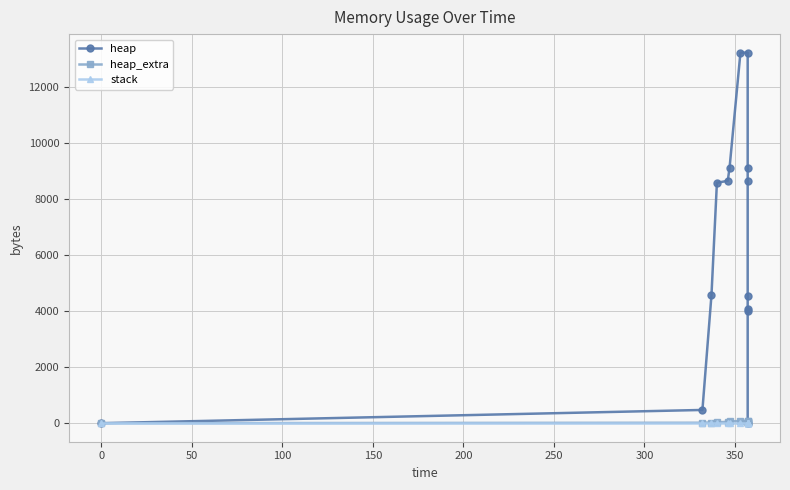

Reading left to right, extract all data points from this chart.

heap: 0	472	4568	8568	8639	9111	13207	13207	9111	8639	4543	4071	4000	0
heap_extra: 0	16	24	32	49	65	73	73	65	49	41	25	8	0
stack: 0	0	0	0	0	0	0	0	0	0	0	0	0	0